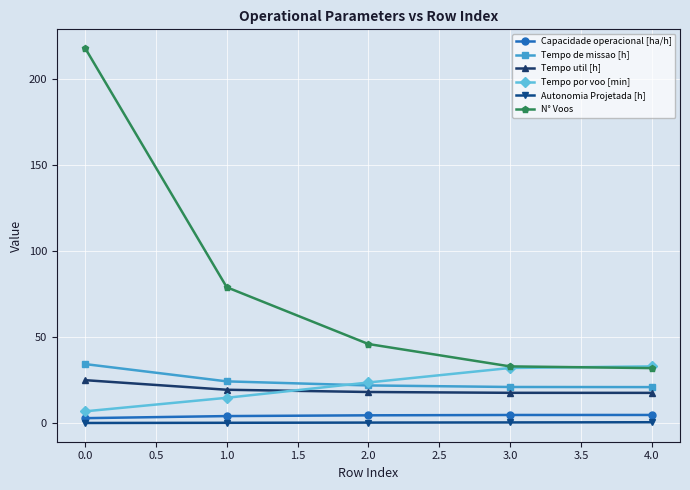

At which label does Tempo de missao [h] first exceed 21?

0.0